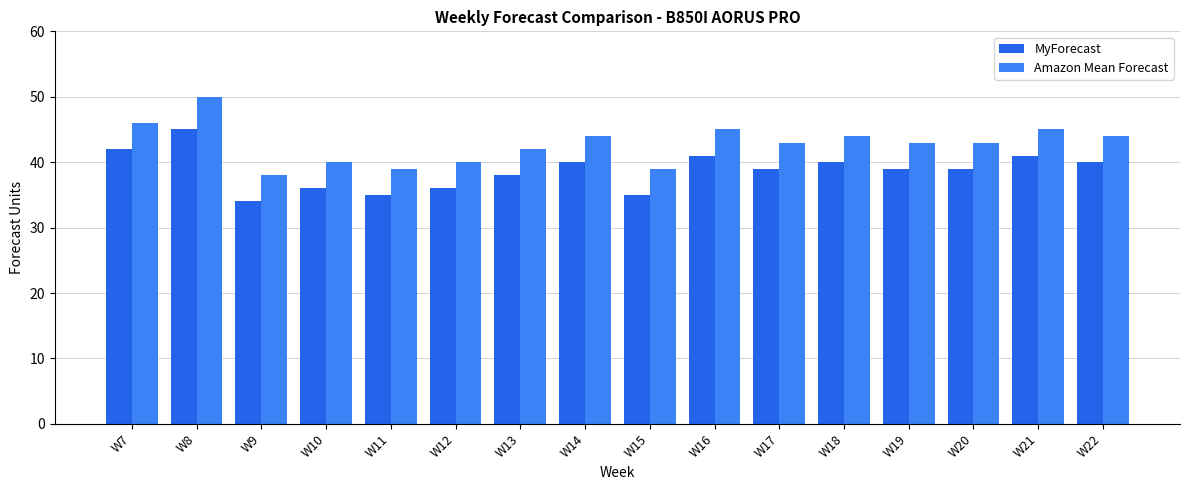

What is the value of the MyForecast bar at the 5th from the left?

35